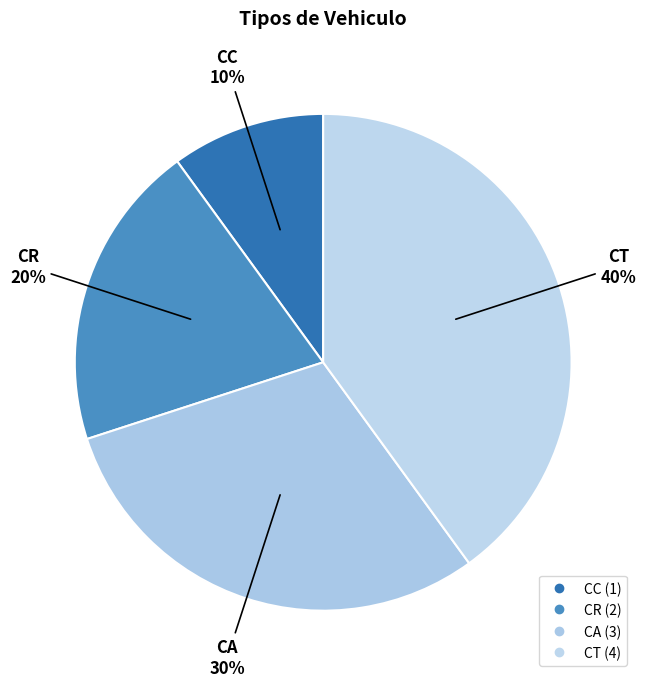

Rank the categories by value from lowest to highest.

CC, CR, CA, CT